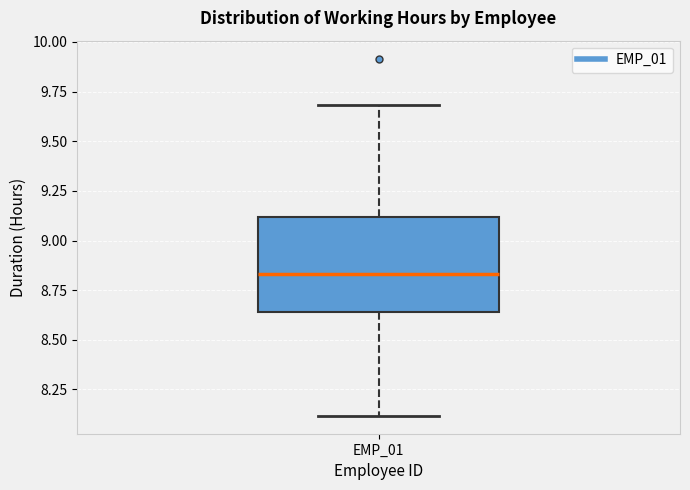

Transcribe this box plot: give where the median line is, the range the box spans, and where the two whiskers end, as read against the y-axis. The values are not printed on the chart, so give them approximately, as read against the axis.

median 8.85, box 8.65 to 9.10, whiskers 8.10 to 9.70